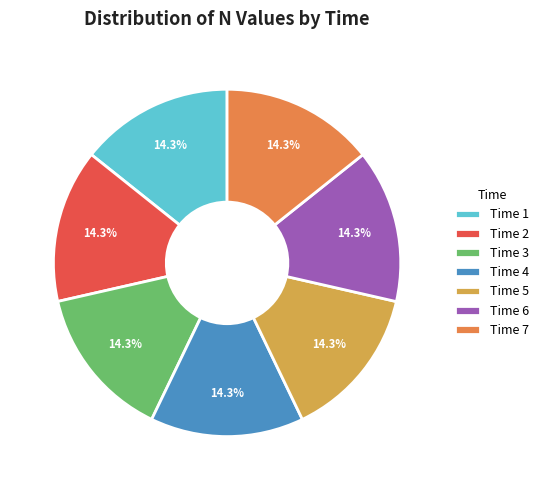

Does any single category account for the majority?

No